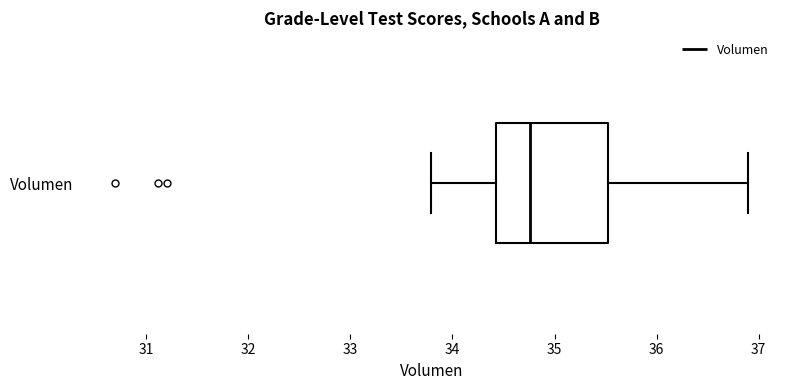

Where does the median line of the box for Volumen sit on the x-axis? The values are not printed on the chart, so give them approximately, as read against the axis.

34.8